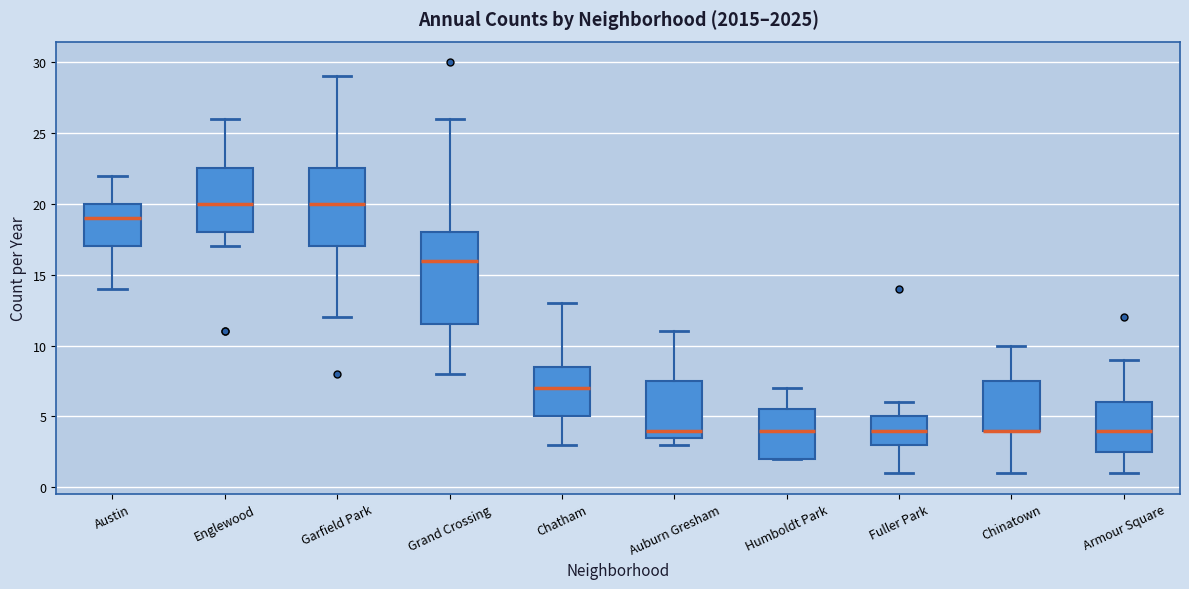

Where is the lower edge of the box for Armour Square on the y-axis? The values are not printed on the chart, so give them approximately, as read against the axis.

2.5